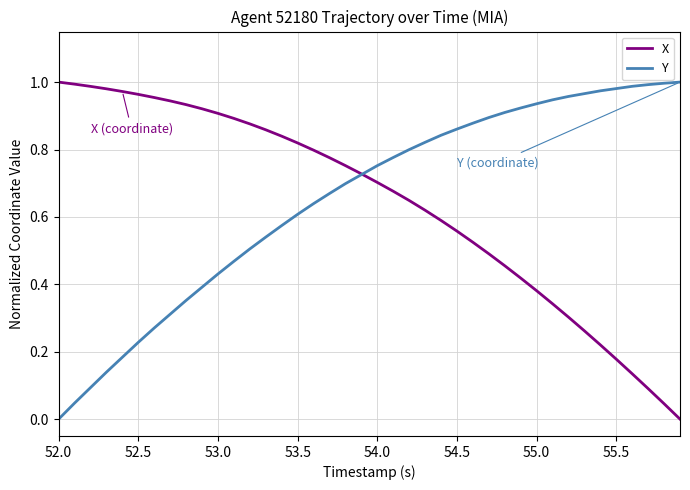

How many distinct data groups are displayed?

2